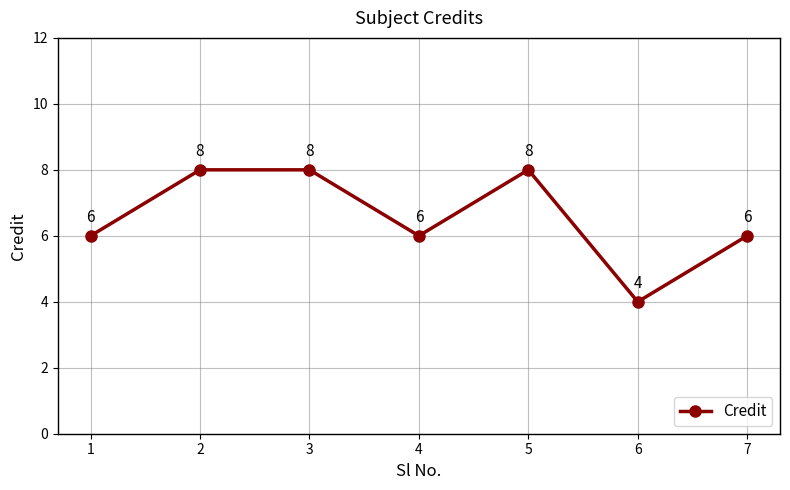

The chart shows a value of 6 at 7. True or false?

True